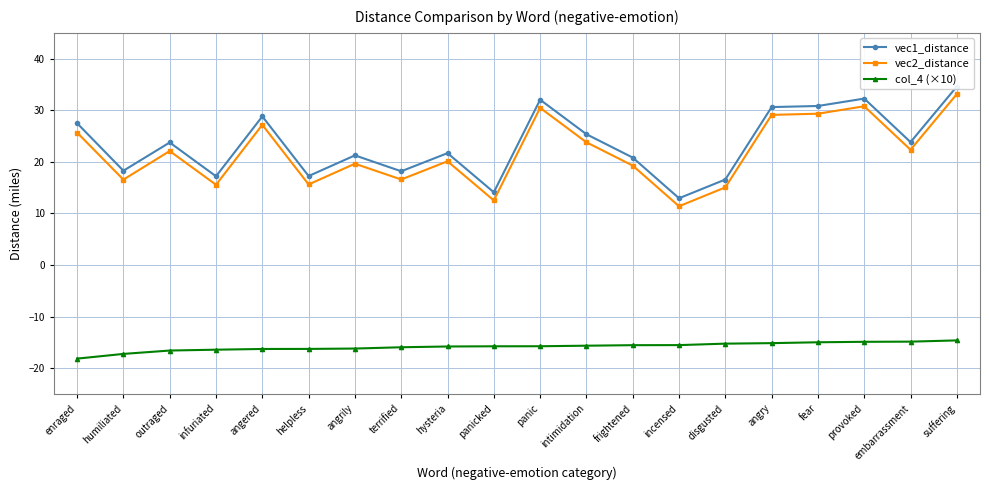

True or false: vec1_distance and vec2_distance intersect in this chart.

False